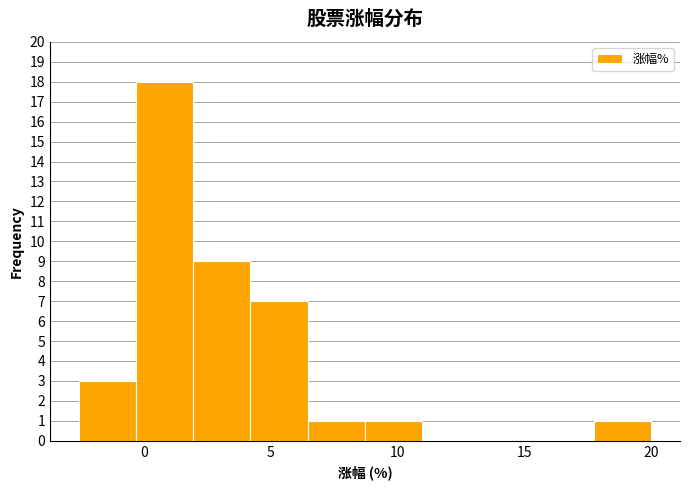

Reading left to right, transcribe this chart: for each bar, give the range it covers on the x-axis and its height. Neither the bar edges nor the heights are printed on the chart, so give them approximately, as read against the axes.

-2.5 to -0.5: 3
-0.5 to 2.0: 18
2.0 to 4.0: 9
4.0 to 6.5: 7
6.5 to 8.5: 1
8.5 to 11.0: 1
11.0 to 13.0: 0
13.0 to 15.5: 0
15.5 to 17.5: 0
17.5 to 20.0: 1